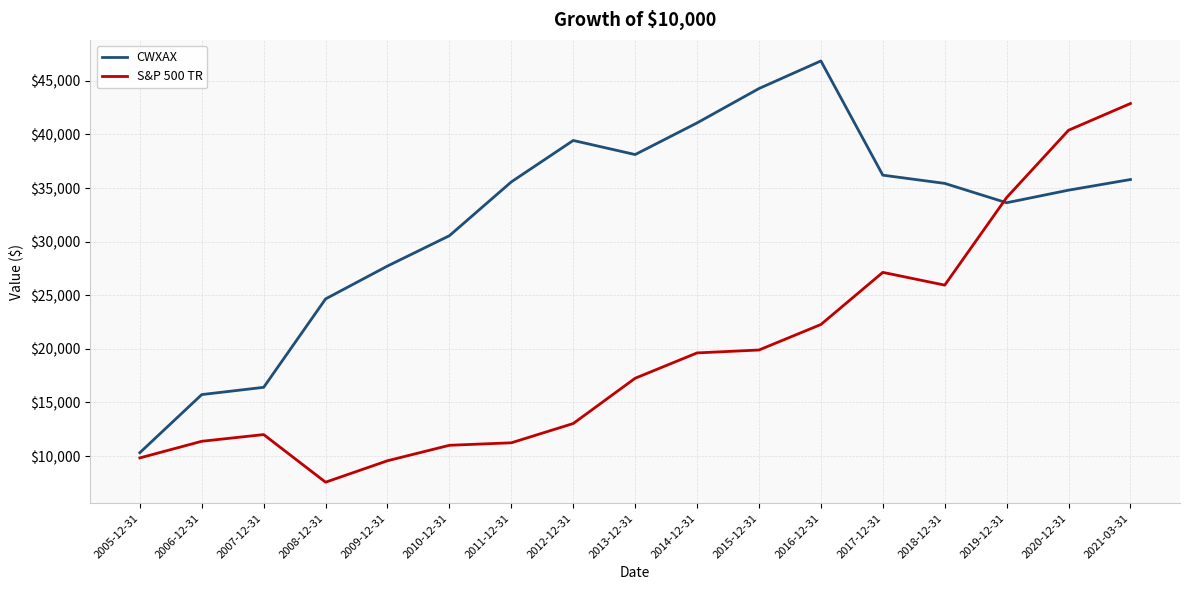

The value of CWXAX at 2019-12-31 is 59957.8. True or false?

False